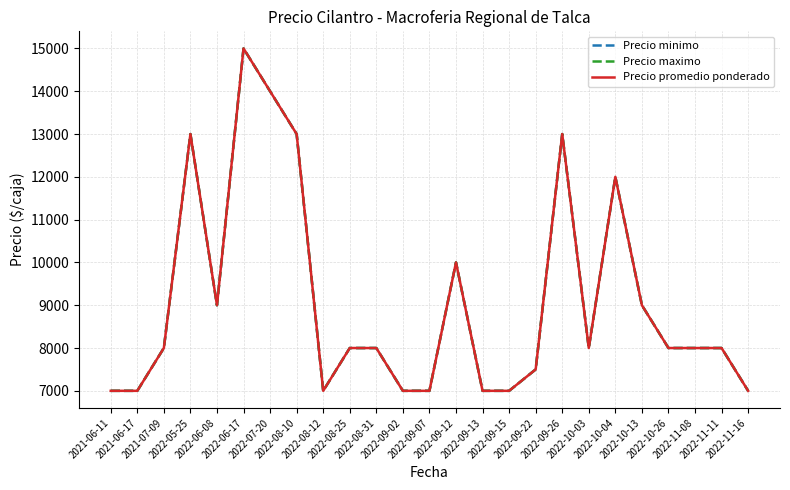

Reading left to right, what are all the values shown in this chart?

Precio minimo: 2021-06-11=7000	2021-06-17=7000	2021-07-09=8000	2022-05-25=13000	2022-06-08=9000	2022-06-17=15000	2022-07-20=14000	2022-08-10=13000	2022-08-12=7000	2022-08-25=8000	2022-08-31=8000	2022-09-02=7000	2022-09-07=7000	2022-09-12=10000	2022-09-13=7000	2022-09-15=7000	2022-09-22=7500	2022-09-26=13000	2022-10-03=8000	2022-10-04=12000	2022-10-13=9000	2022-10-26=8000	2022-11-08=8000	2022-11-11=8000	2022-11-16=7000
Precio maximo: 2021-06-11=7000	2021-06-17=7000	2021-07-09=8000	2022-05-25=13000	2022-06-08=9000	2022-06-17=15000	2022-07-20=14000	2022-08-10=13000	2022-08-12=7000	2022-08-25=8000	2022-08-31=8000	2022-09-02=7000	2022-09-07=7000	2022-09-12=10000	2022-09-13=7000	2022-09-15=7000	2022-09-22=7500	2022-09-26=13000	2022-10-03=8000	2022-10-04=12000	2022-10-13=9000	2022-10-26=8000	2022-11-08=8000	2022-11-11=8000	2022-11-16=7000
Precio promedio ponderado: 2021-06-11=7000	2021-06-17=7000	2021-07-09=8000	2022-05-25=13000	2022-06-08=9000	2022-06-17=15000	2022-07-20=14000	2022-08-10=13000	2022-08-12=7000	2022-08-25=8000	2022-08-31=8000	2022-09-02=7000	2022-09-07=7000	2022-09-12=10000	2022-09-13=7000	2022-09-15=7000	2022-09-22=7500	2022-09-26=13000	2022-10-03=8000	2022-10-04=12000	2022-10-13=9000	2022-10-26=8000	2022-11-08=8000	2022-11-11=8000	2022-11-16=7000